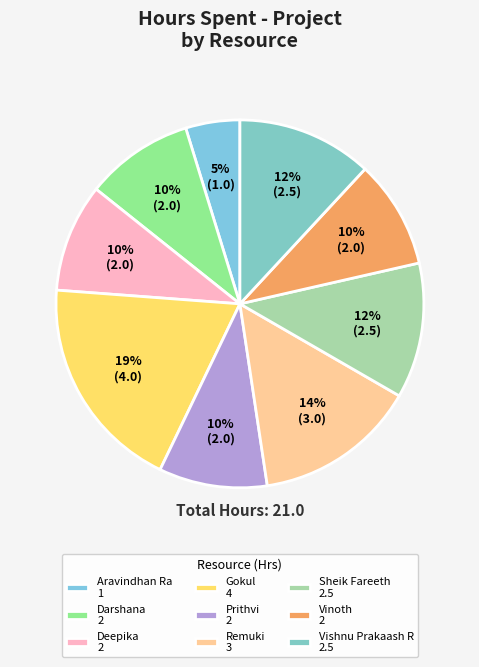

What is the smallest slice in the pie chart?

Aravindhan Ra